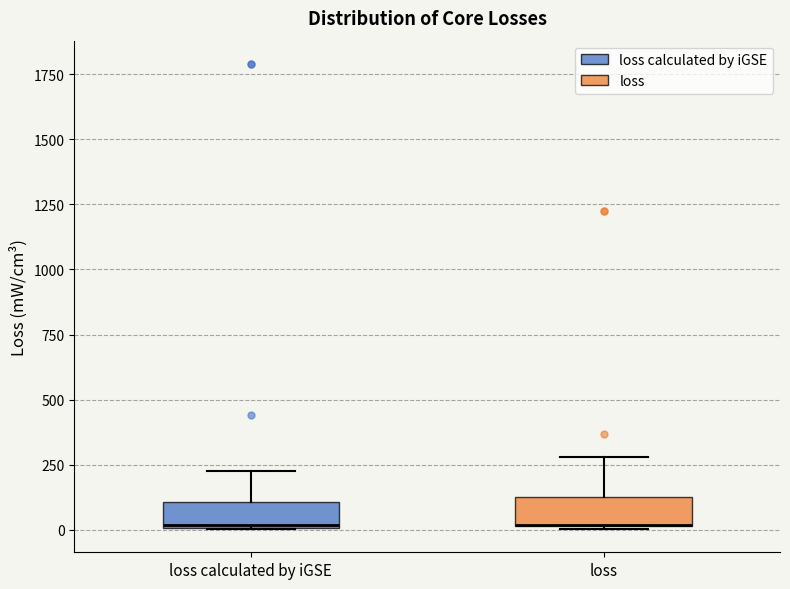

Reading left to right, read every box against the y-axis: the position of its median line, the range the box covers, and the ends of its whiskers. The values are not printed on the chart, so give them approximately, as read against the axis.

loss calculated by iGSE: median 0, box 0 to 100, whiskers 0 to 250
loss: median 0 (drawn on the box's lower edge), box 0 to 100, whiskers 0 to 300